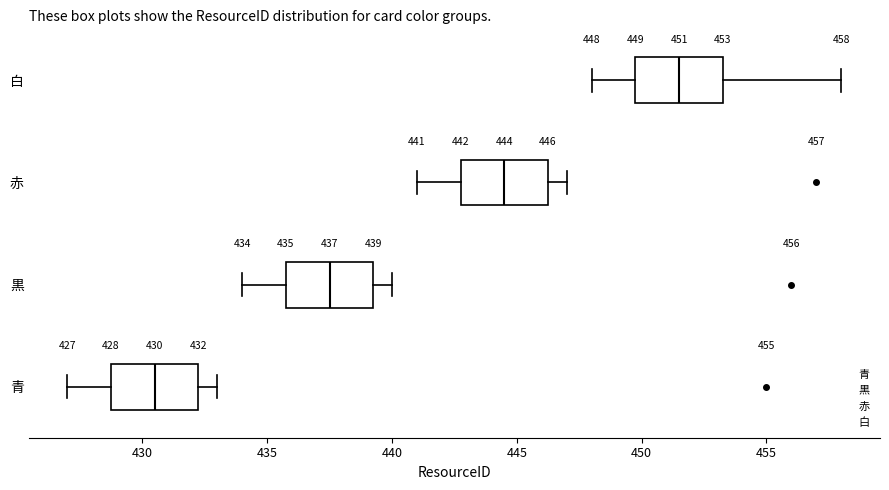

Which box has the furthest to the right median line?

白